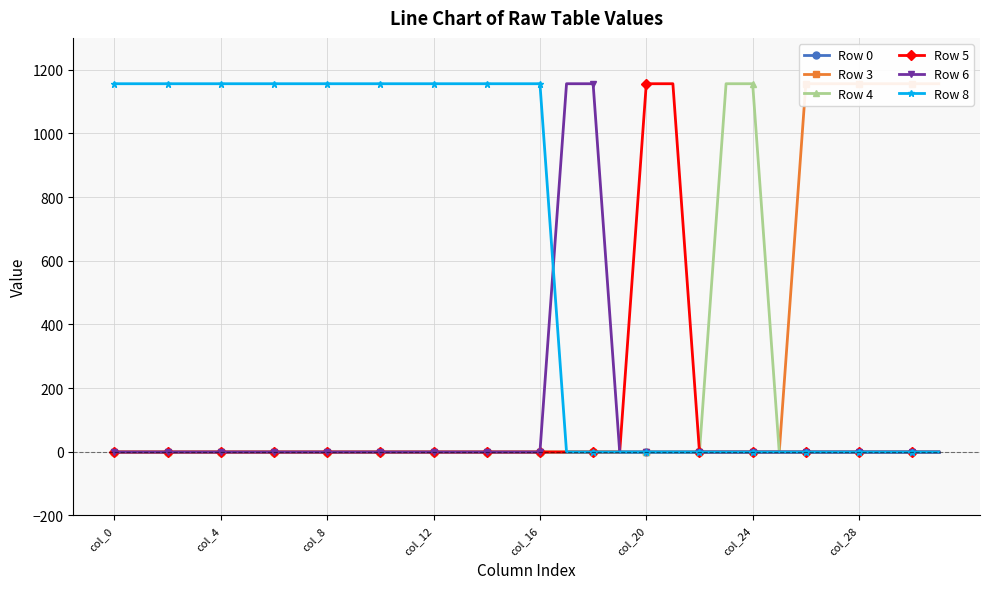

At which category is the sum across all series the highest?

col_0